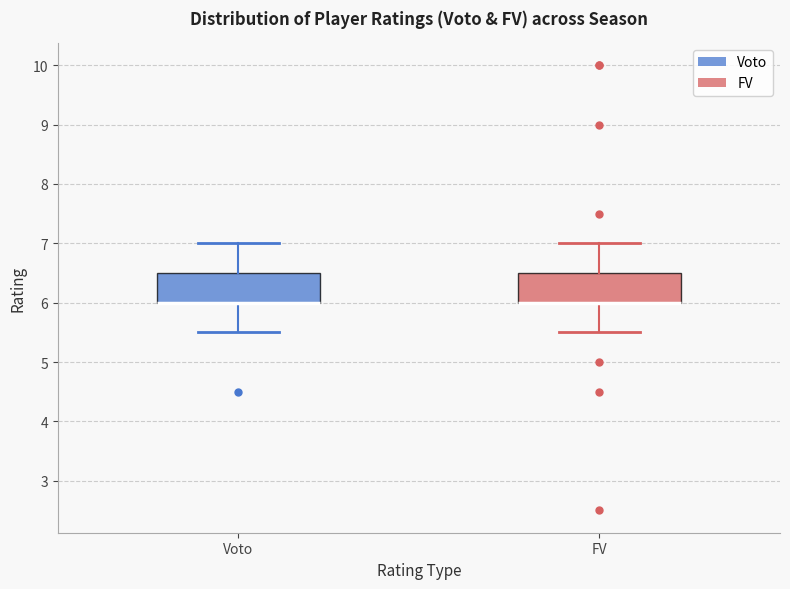

Reading left to right, read every box against the y-axis: the position of its median line, the range the box covers, and the ends of its whiskers. The values are not printed on the chart, so give them approximately, as read against the axis.

Voto: median 6.0 (drawn on the box's lower edge), box 6.0 to 6.5, whiskers 5.5 to 7.0
FV: median 6.0 (drawn on the box's lower edge), box 6.0 to 6.5, whiskers 5.5 to 7.0